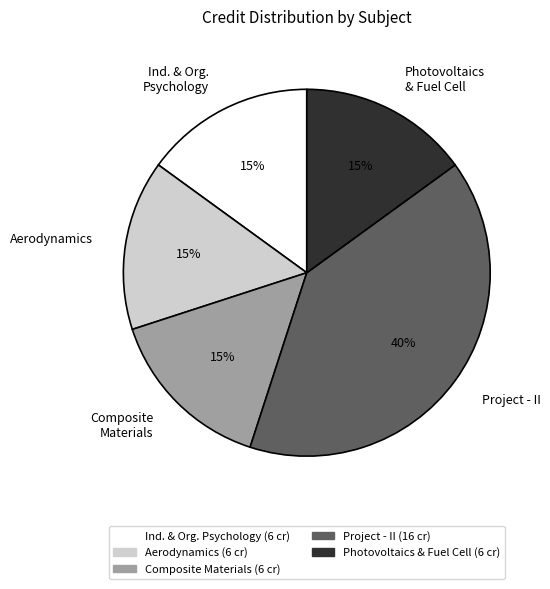

To the nearest percent, what is the difference between the largest and smallest slice percentages?

25%